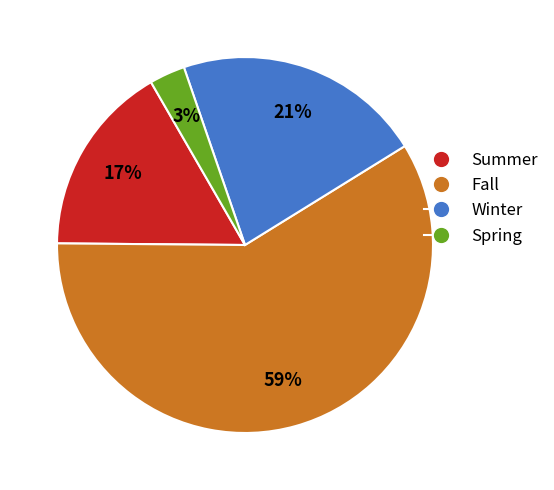

To the nearest percent, what percentage of the pie is Spring?

3%